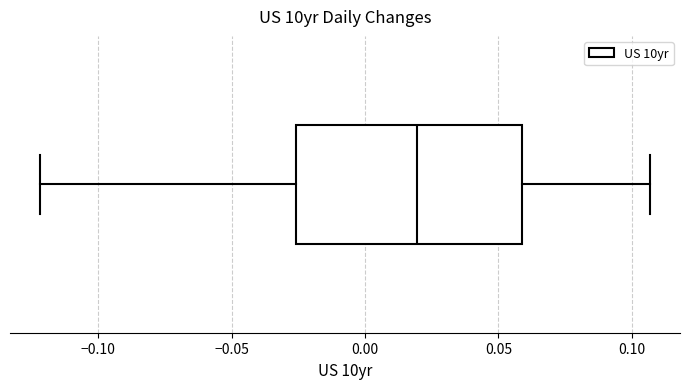

Read this box plot against the x-axis: the position of the median line, the range covered by the box, and the ends of both whiskers. The values are not printed on the chart, so give them approximately, as read against the axis.

median 0.020, box -0.025 to 0.060, whiskers -0.120 to 0.105